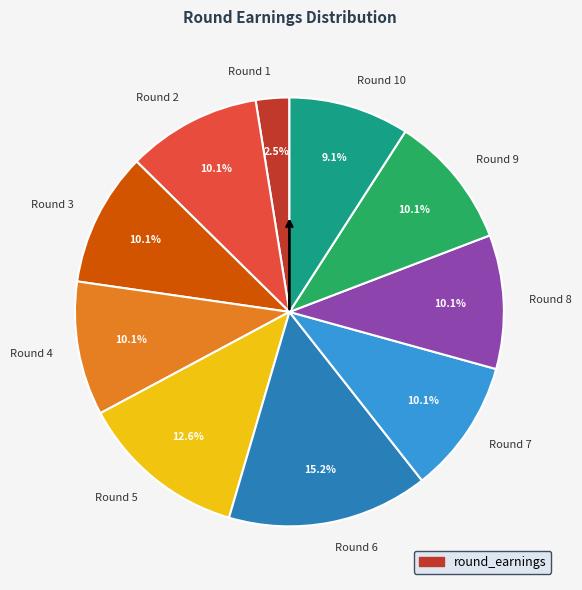

Which slice is the smallest?

Round 1